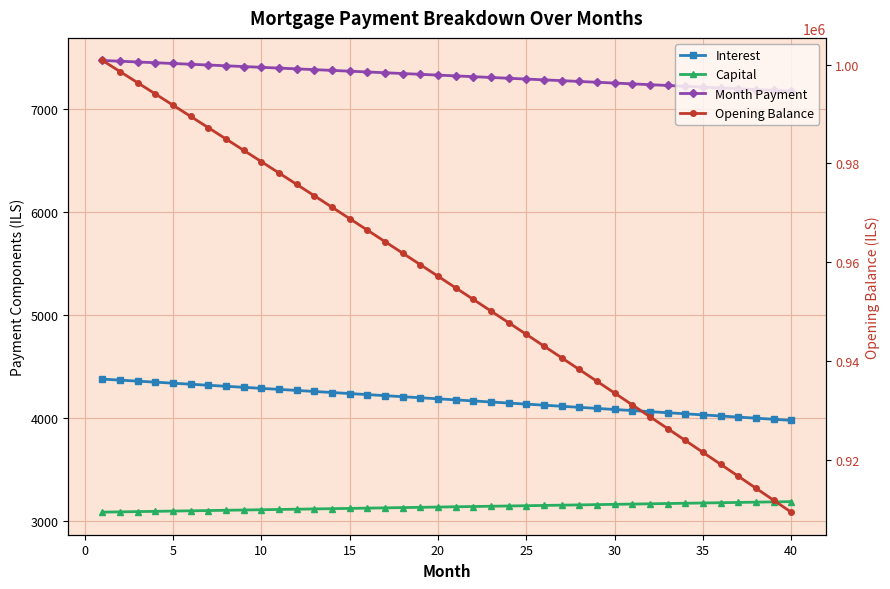

What is the total value across all series at 30?

999769.1